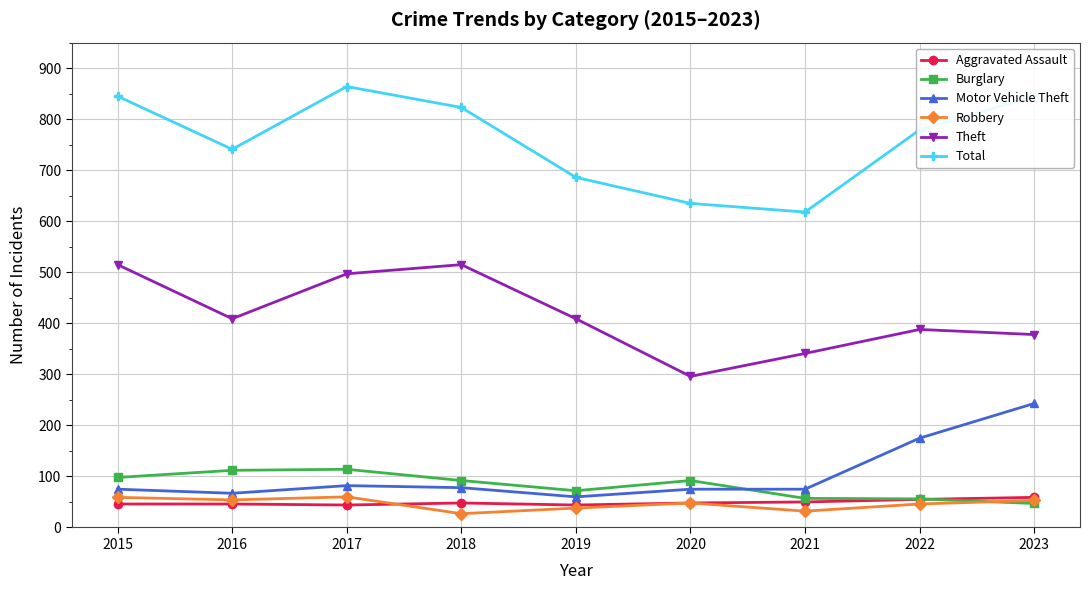

Where is the first local minimum for Theft?

2016